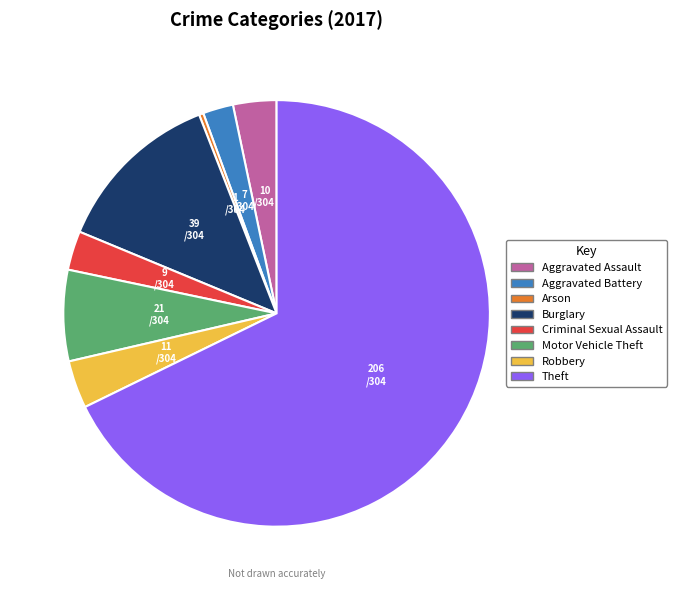

Which slice represents more than half of the pie?

Theft